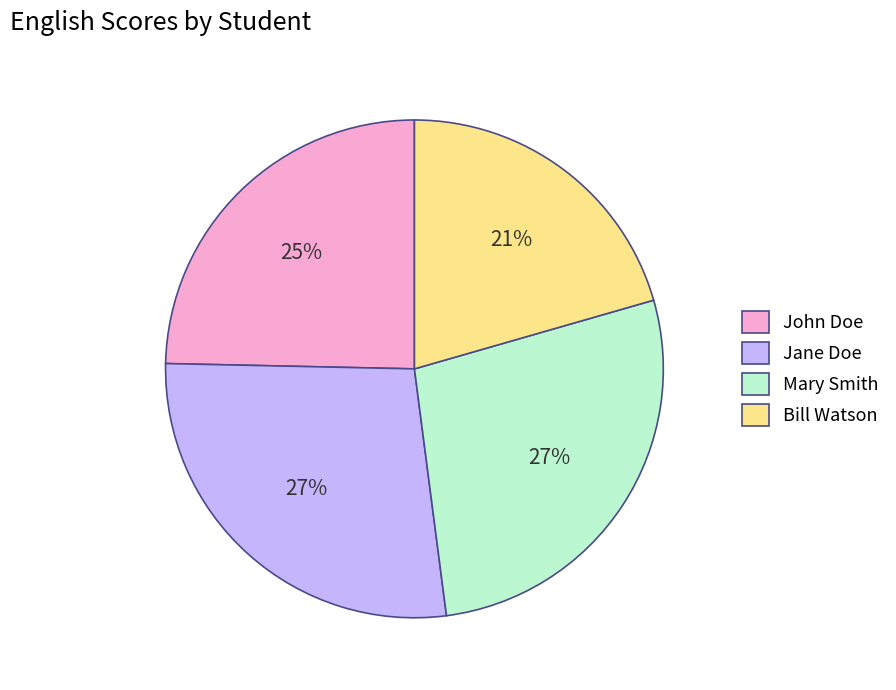

To the nearest percent, what is the average slice percentage?

25%